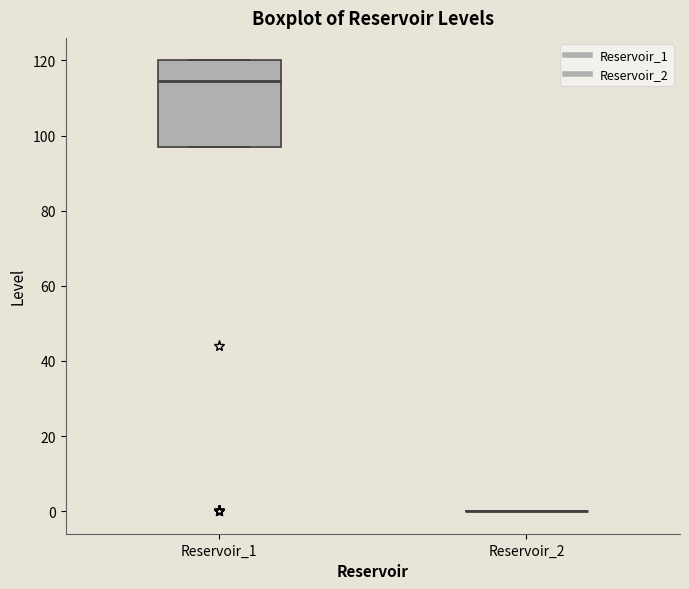

Comparing the boxes themselves (not the whiskers), which one is the tallest?

Reservoir_1